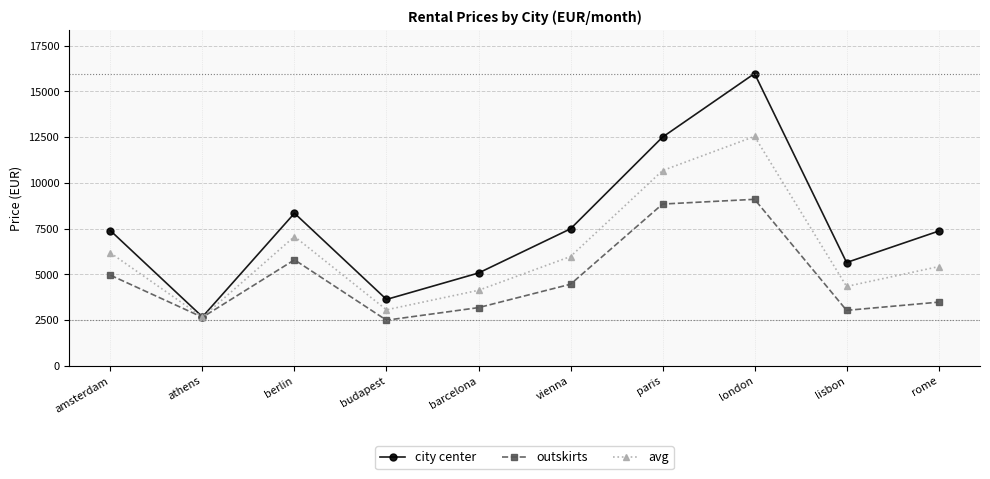

The city center series shows 2016.1 at barcelona. True or false?

False